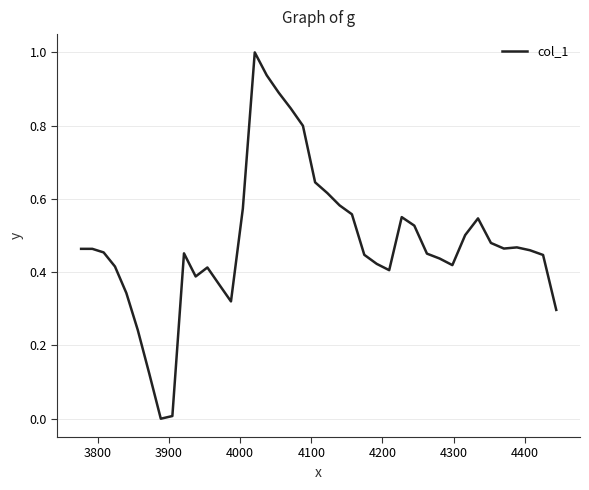

What is the greatest value displayed?

1.0